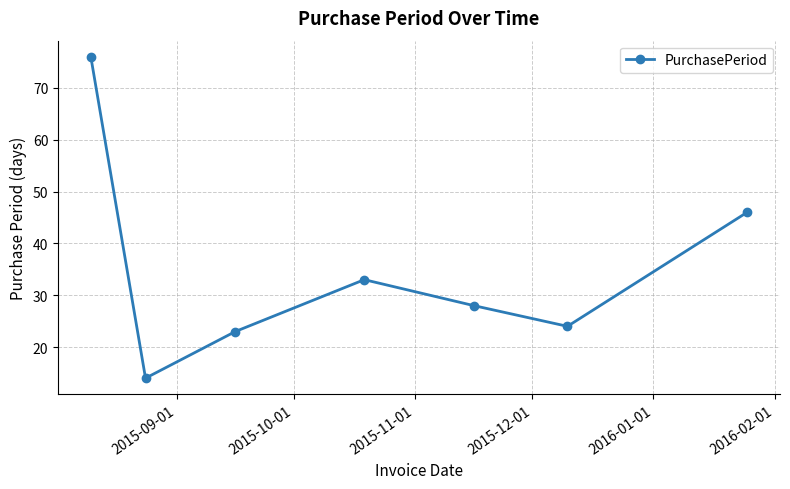

How many interior local peaks (higher than both neighbors) does the data have?

1